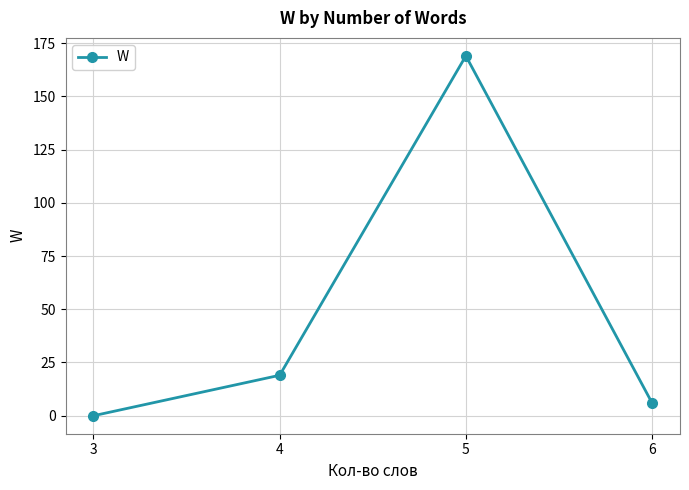

At which category does the data reach its first local peak?

5